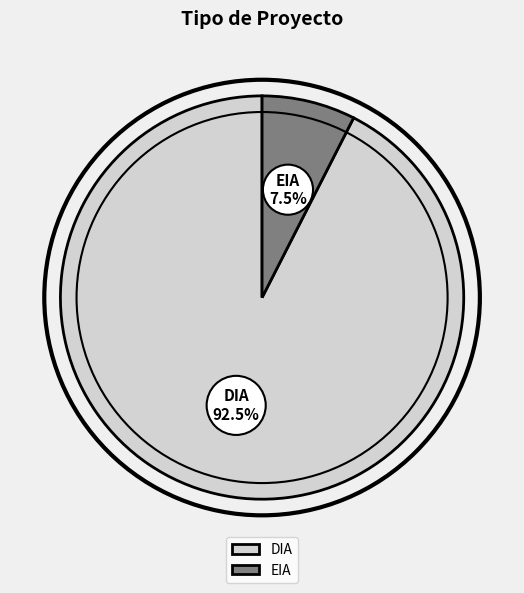

Approximately how many times larger is the value at DIA compared to EIA?

12.3